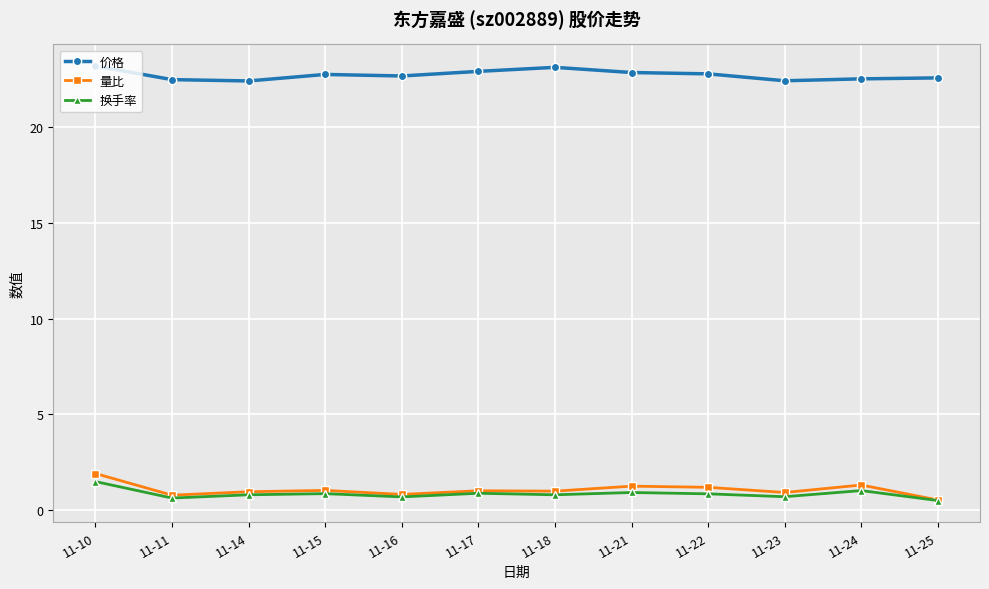

True or false: 价格 and 量比 cross at least once.

False